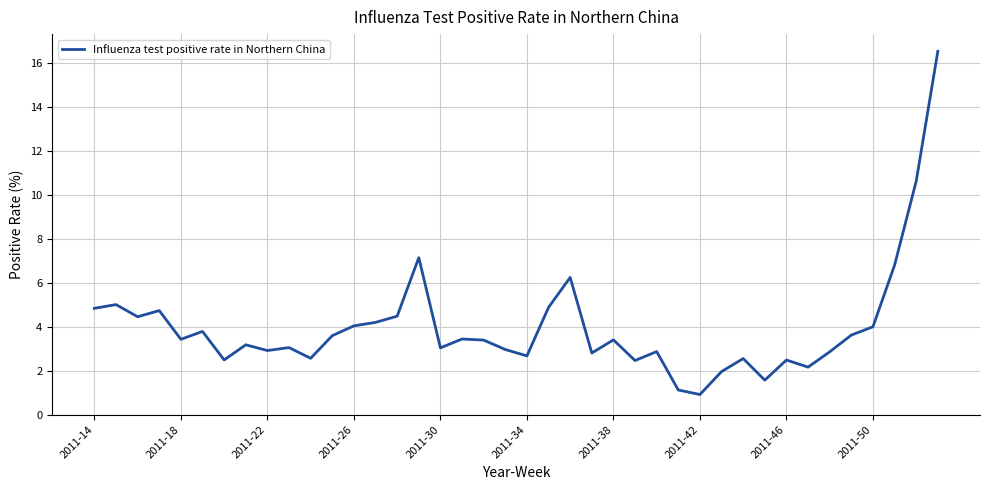

What is the difference between the maximum and minimum values?

15.6